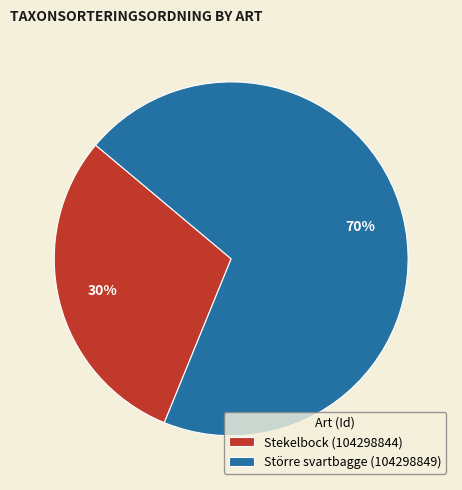

What is the majority slice?

Större svartbagge (104298849)